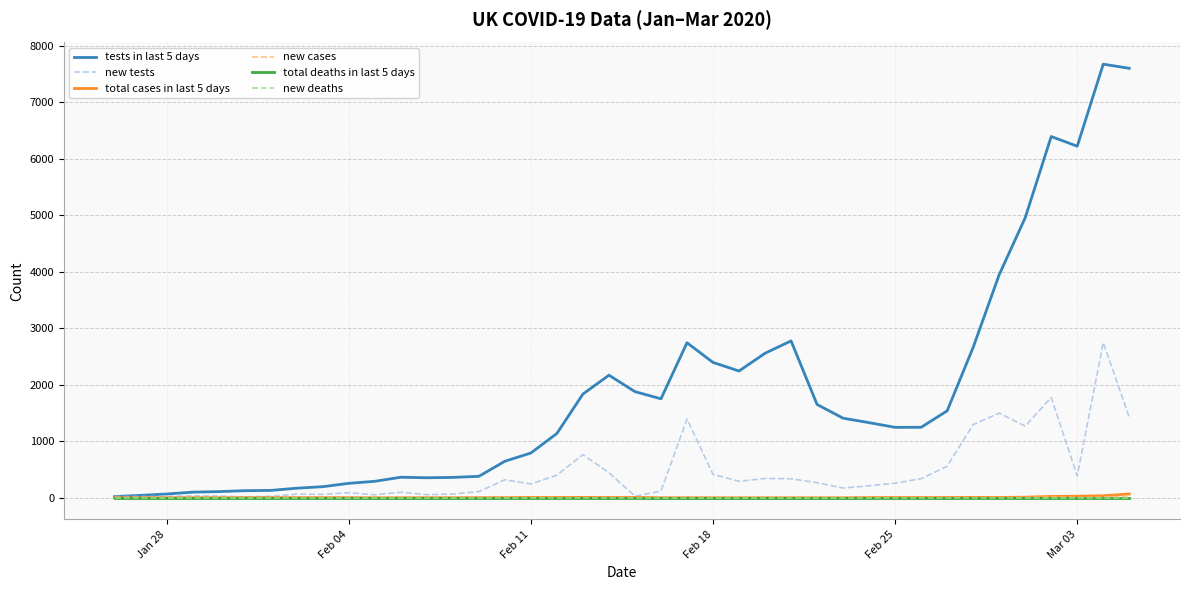

Does the chart have visible grid lines?

Yes